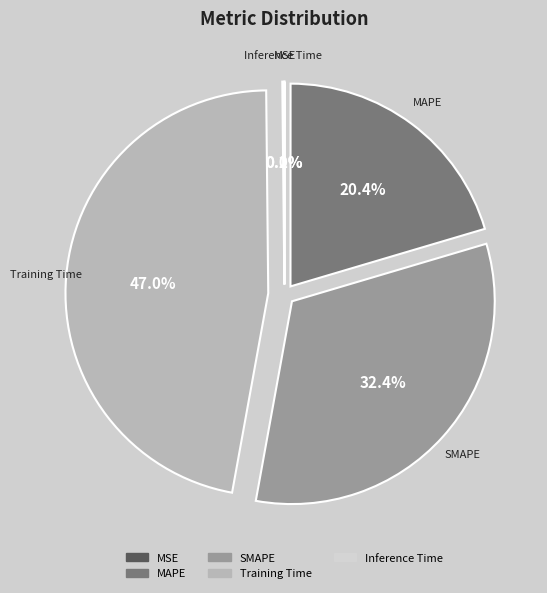

What portion of the pie excludes Training Time?

53.0%